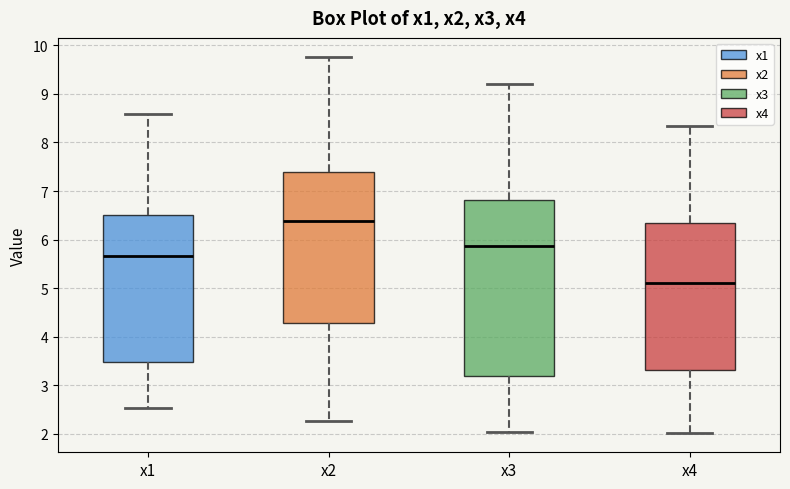

Reading left to right, read every box against the y-axis: the position of its median line, the range the box covers, and the ends of its whiskers. The values are not printed on the chart, so give them approximately, as read against the axis.

x1: median 5.7, box 3.5 to 6.5, whiskers 2.5 to 8.6
x2: median 6.4, box 4.3 to 7.4, whiskers 2.3 to 9.8
x3: median 5.9, box 3.2 to 6.8, whiskers 2.0 to 9.2
x4: median 5.1, box 3.3 to 6.3, whiskers 2.0 to 8.3